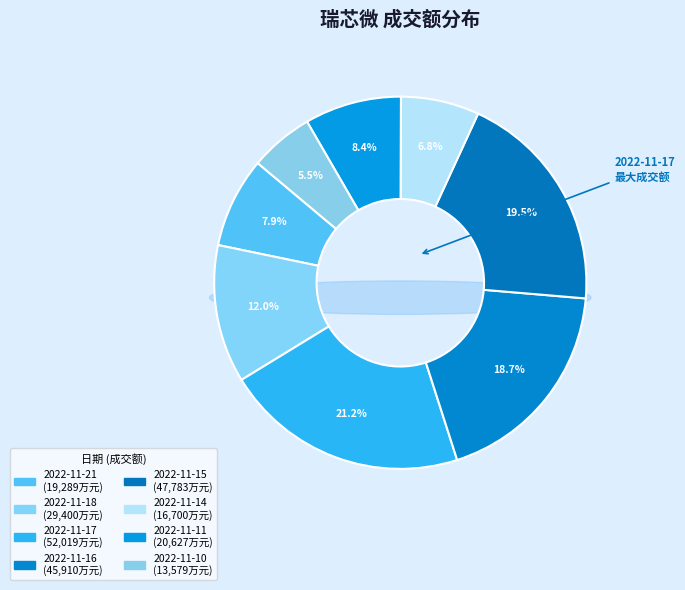

To the nearest percent, what is the difference between the 2022-11-17 and 2022-11-15 slice percentages?

2%